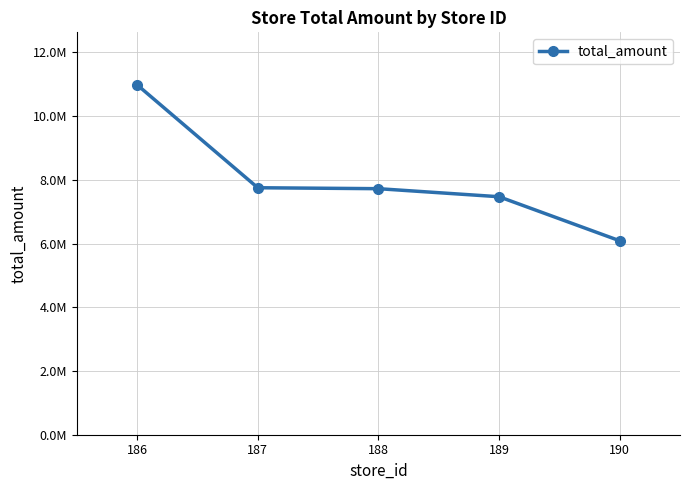

Does the chart display data point markers on the line(s)?

Yes